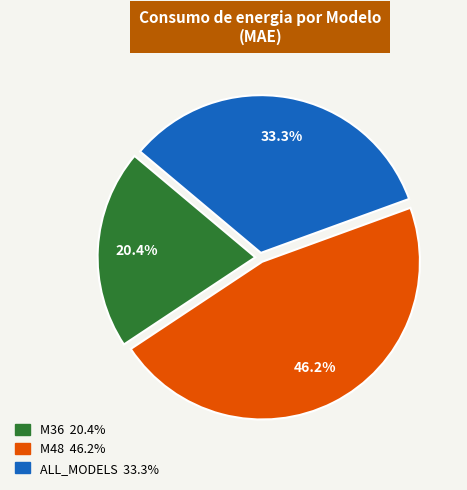

Is it true that M36 is 20% of the pie?

True